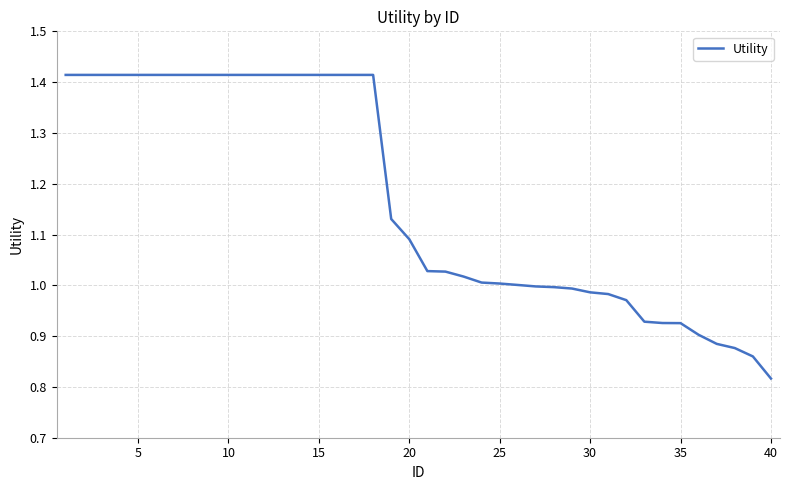

What is the average value?

1.2